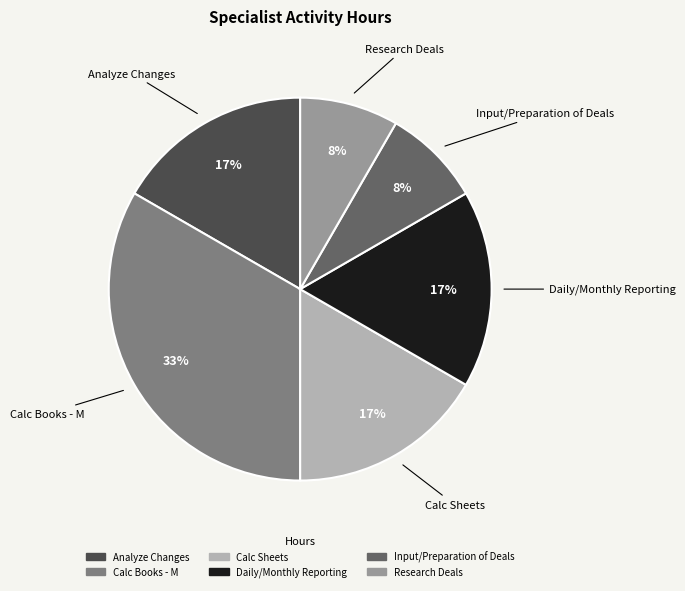

Between Research Deals and Analyze Changes, which is larger?

Analyze Changes